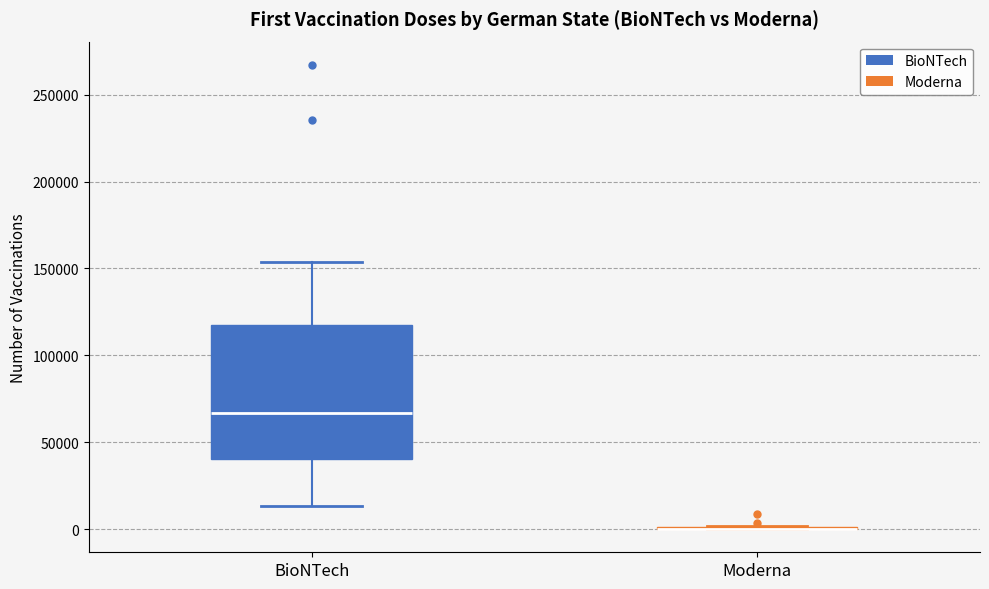

Reading left to right, read every box against the y-axis: the position of its median line, the range the box covers, and the ends of its whiskers. The values are not printed on the chart, so give them approximately, as read against the axis.

BioNTech: median 65000, box 40000 to 115000, whiskers 15000 to 155000
Moderna: box collapsed to a line at 0, whiskers 0 to 0